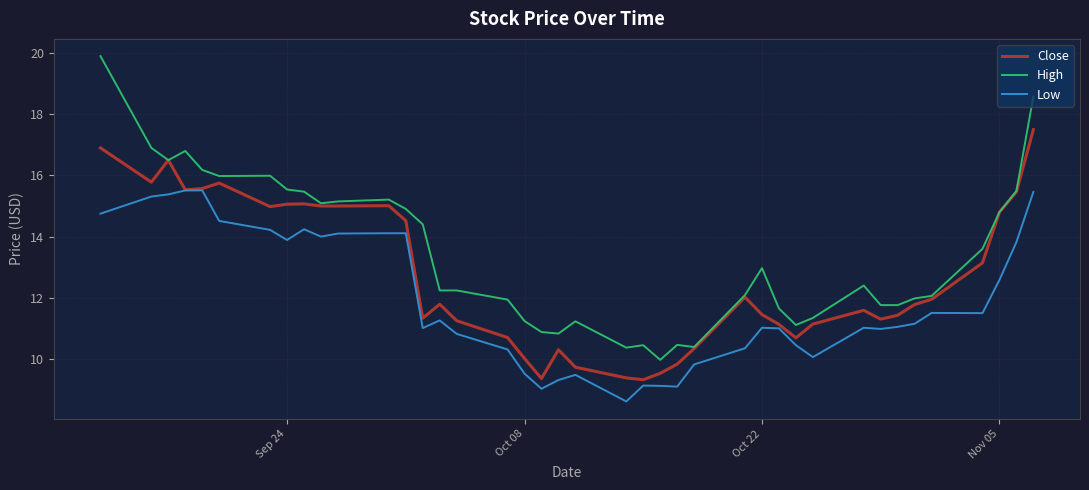

True or false: High and Low intersect in this chart.

False